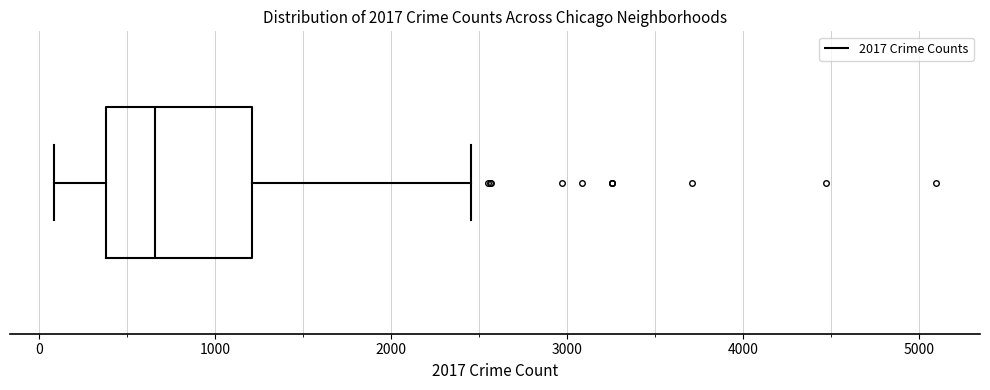

Transcribe this box plot: give where the median line is, the range the box spans, and where the two whiskers end, as read against the x-axis. The values are not printed on the chart, so give them approximately, as read against the axis.

median 700, box 400 to 1200, whiskers 100 to 2500